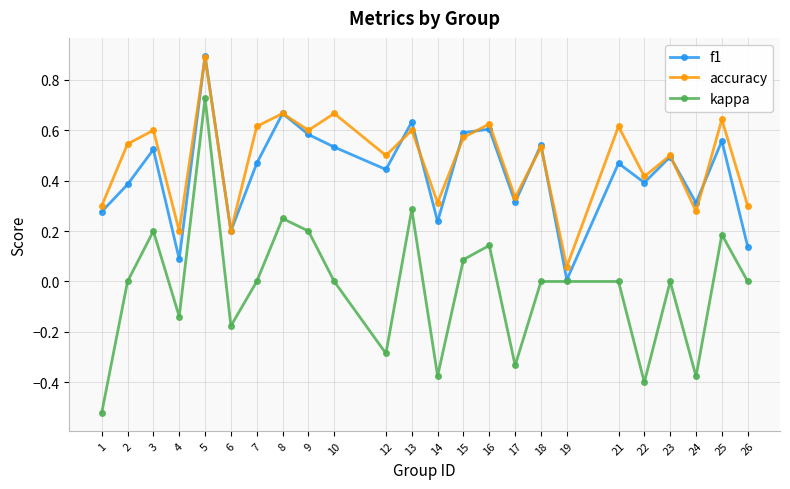

Is it true that kappa equals -0.9 at 18?

False